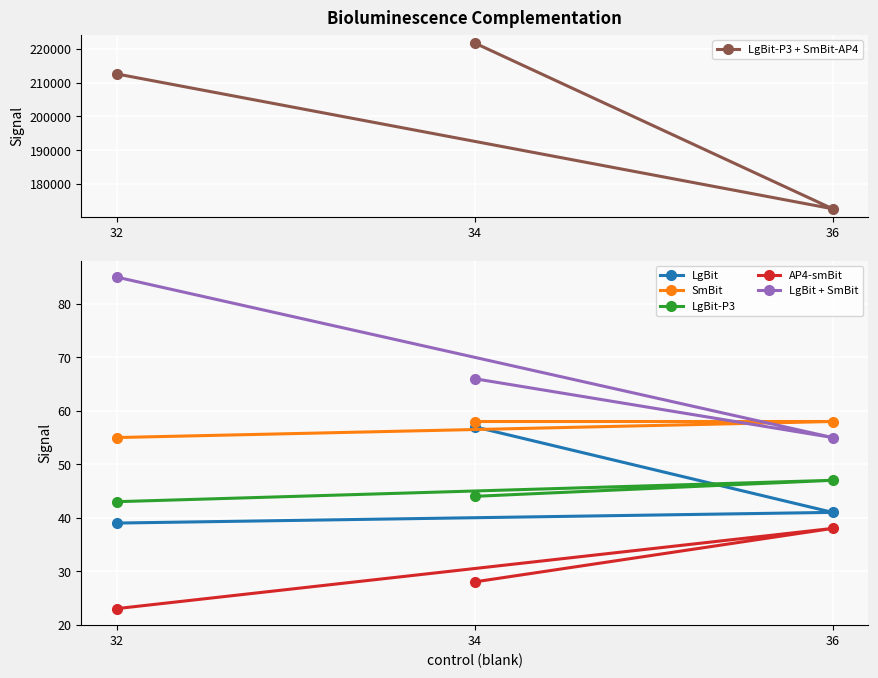

How many LgBit-P3 values are between 43 and 47?

3